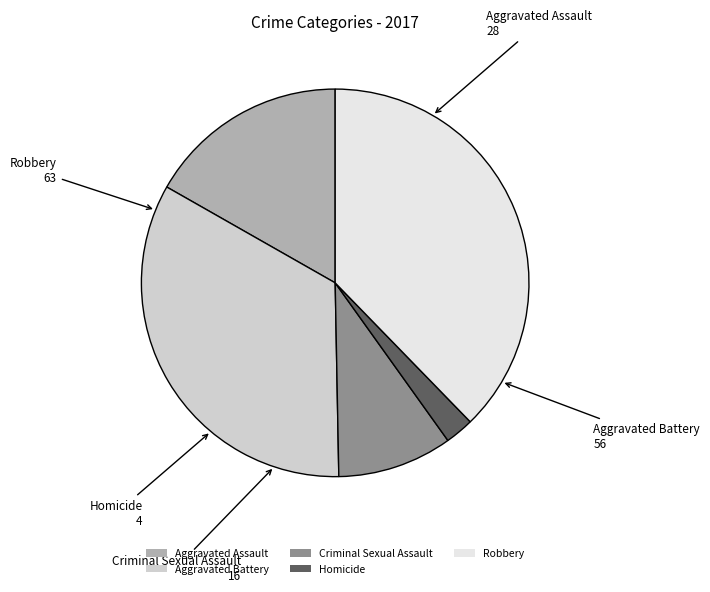

Is there any slice that represents more than half of the pie?

No